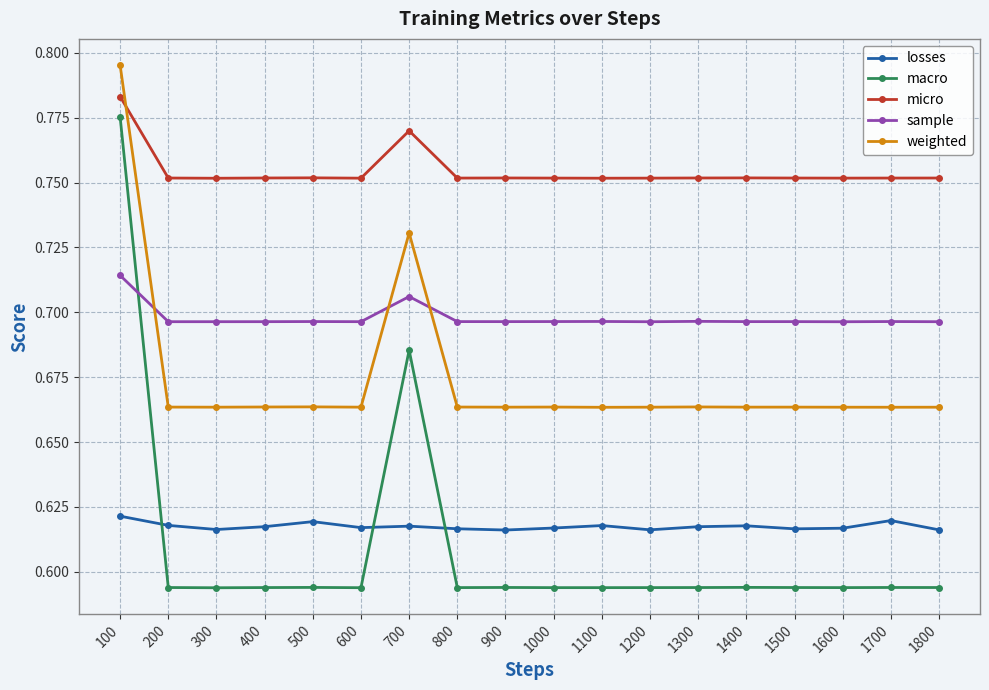

Which series has the widest spread of values?

macro